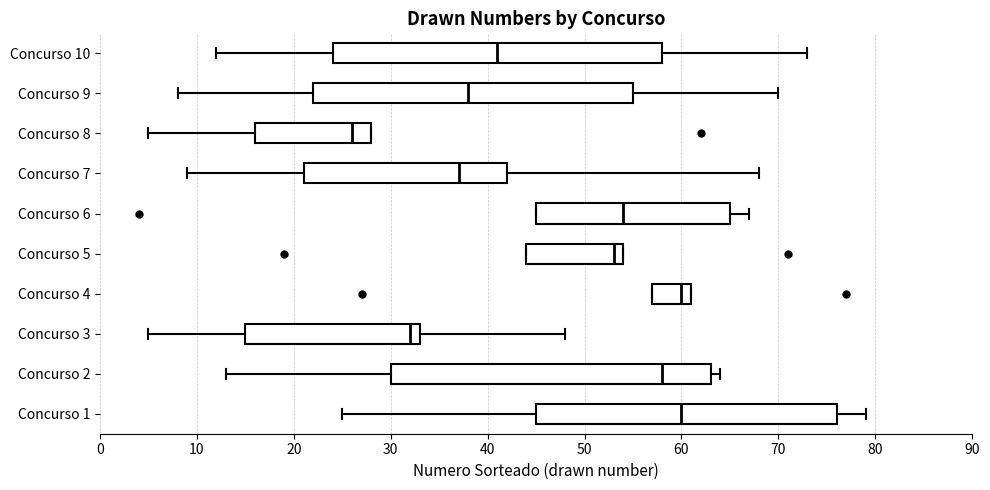

Which box is the widest, from its left edge to its right edge?

Concurso 10